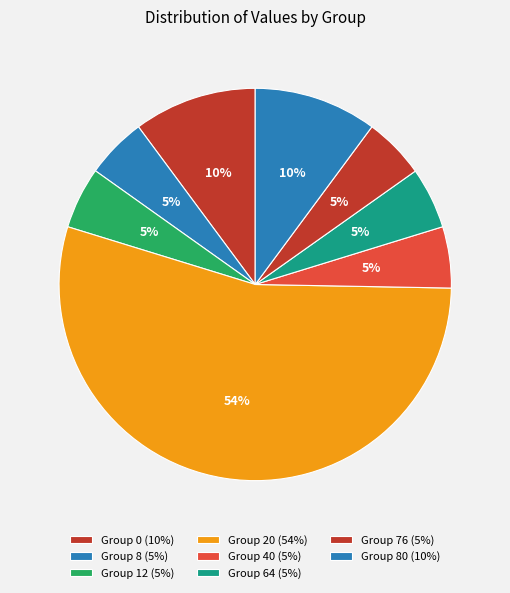

How many segments does this pie chart have?

8